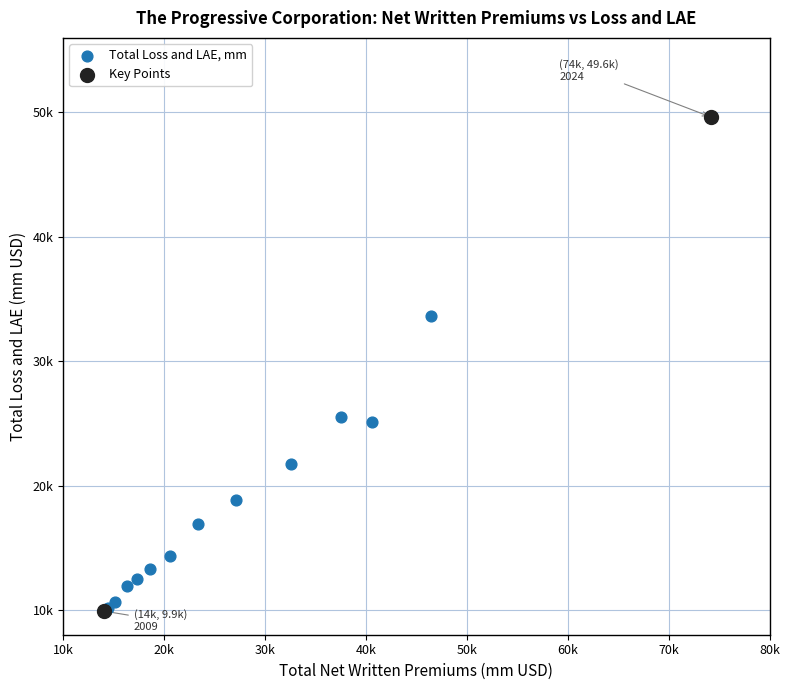

What are all the series names shown in the legend?

Total Loss and LAE, mm, Key Points